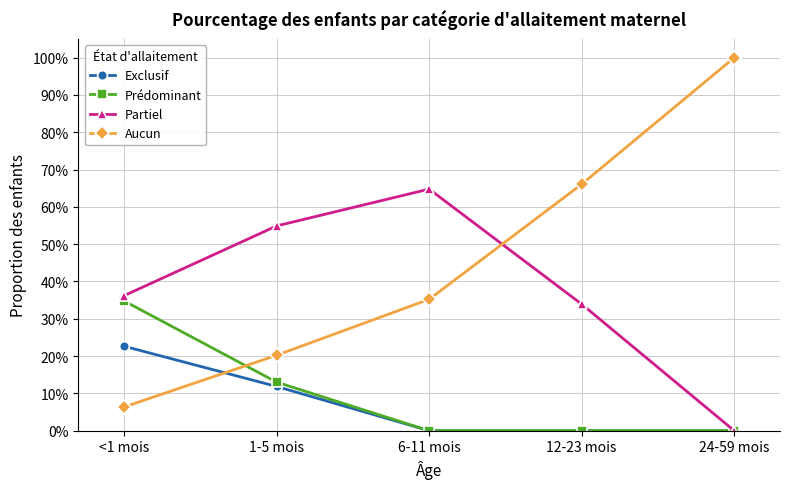

Between <1 mois and 12-23 mois, which series saw the biggest shift?

Aucun